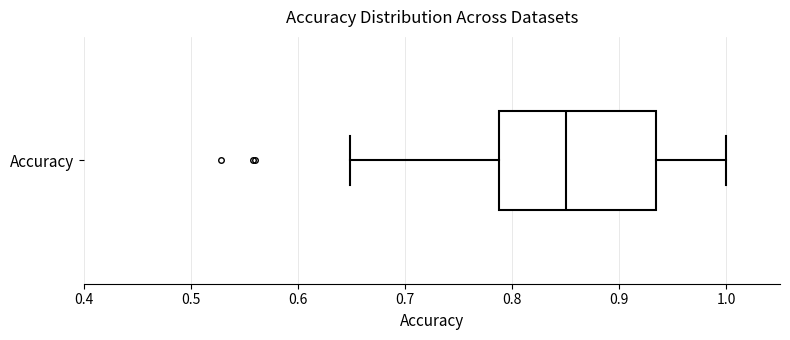

Where is the right edge of the box for Accuracy on the x-axis? The values are not printed on the chart, so give them approximately, as read against the axis.

0.93